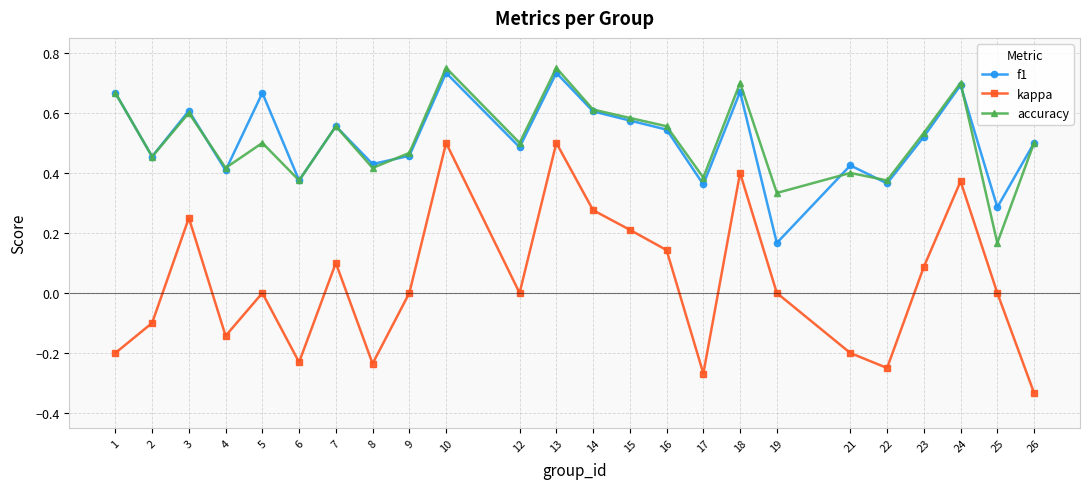

Where is the first local minimum for accuracy?

2